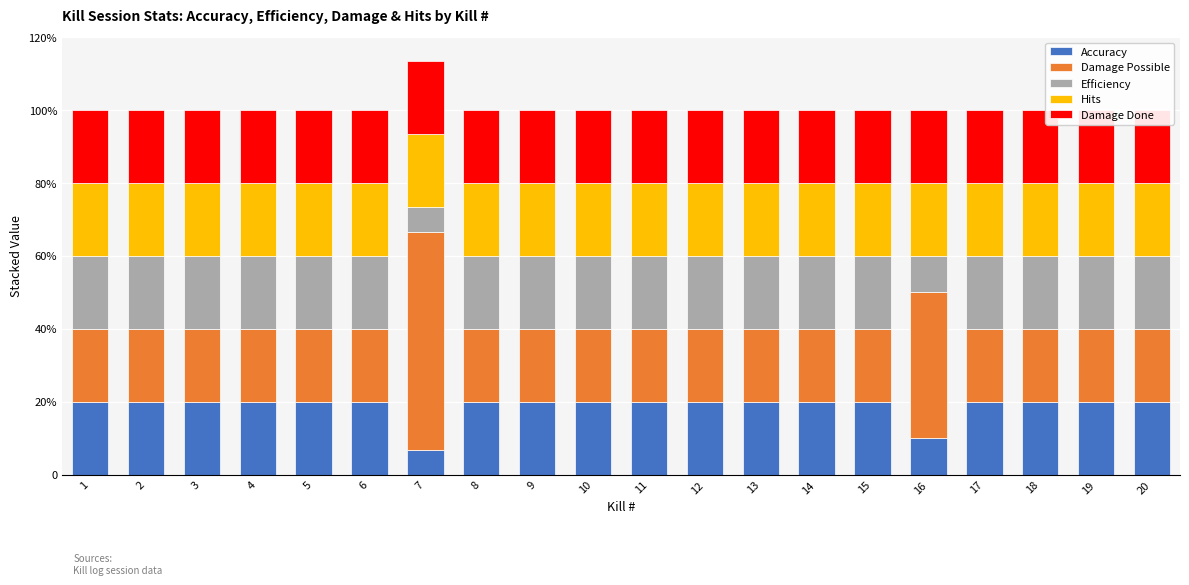

Count the number of categories in the chart.

20